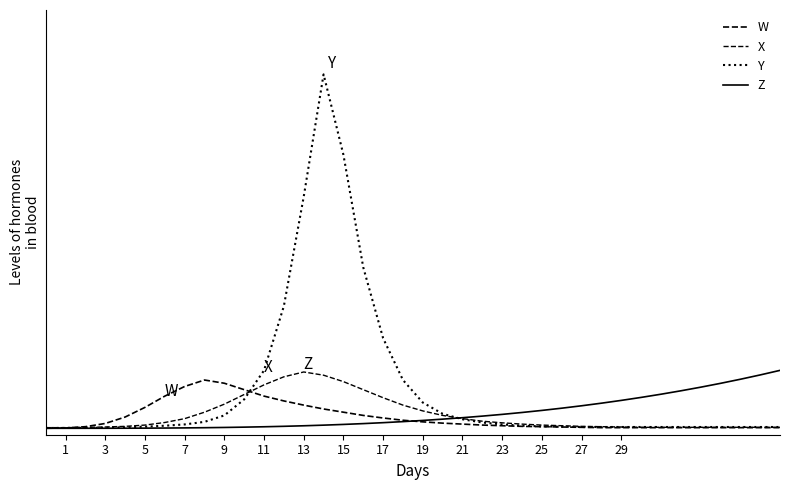

How many times do Y and Z cross each other?

1